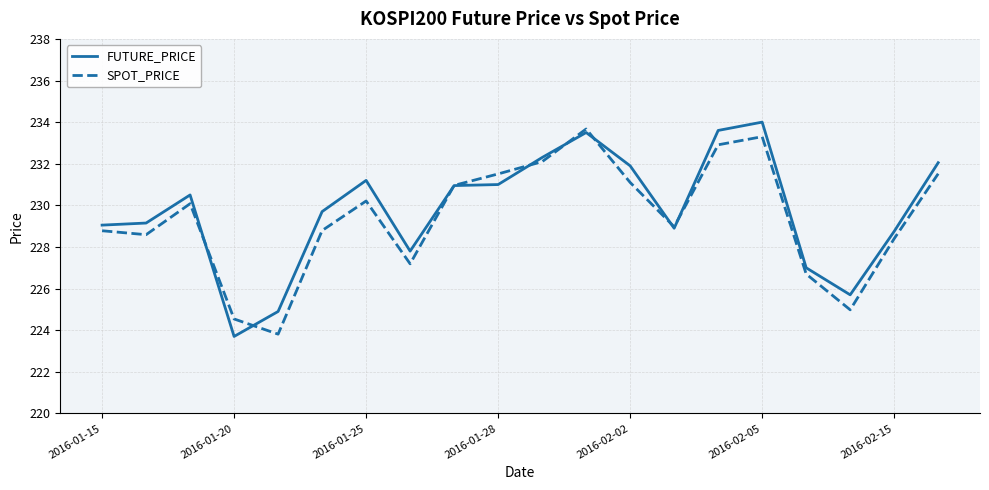

True or false: SPOT_PRICE has more than 1 interior local peaks.

True